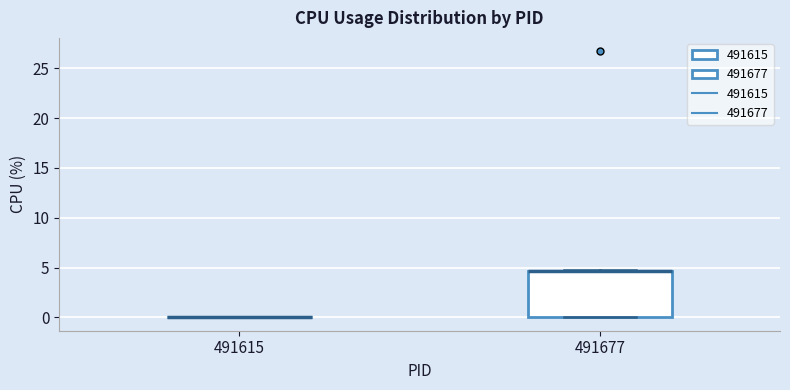

Comparing the boxes themselves (not the whiskers), which one is the tallest?

491677